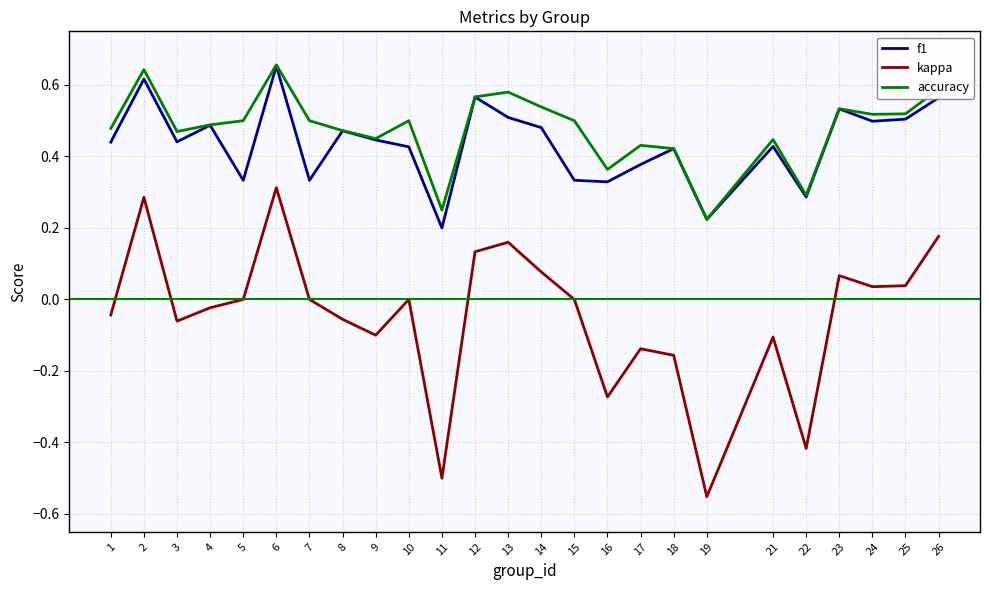

Is the value of f1 at 22 greater than the value of kappa at 18?

Yes